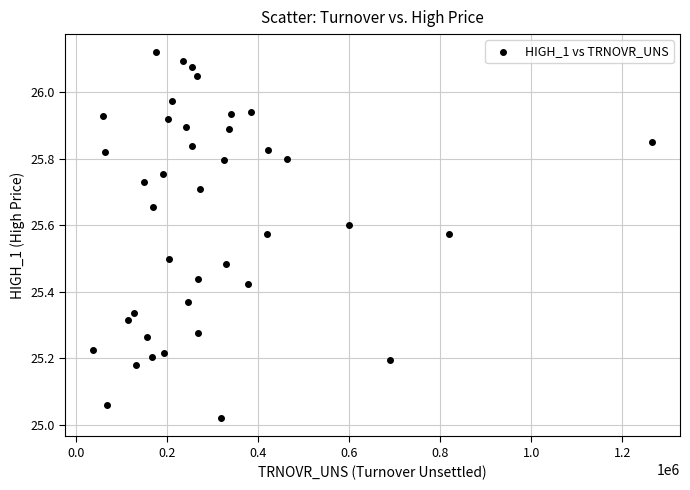

What is the range of X values (max minus min)?

1228592.6